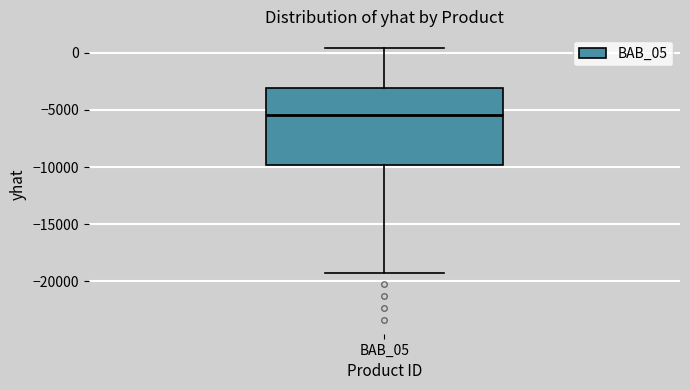

Transcribe this box plot: give where the median line is, the range the box spans, and where the two whiskers end, as read against the y-axis. The values are not printed on the chart, so give them approximately, as read against the axis.

median -5500, box -10000 to -3000, whiskers -19000 to 500